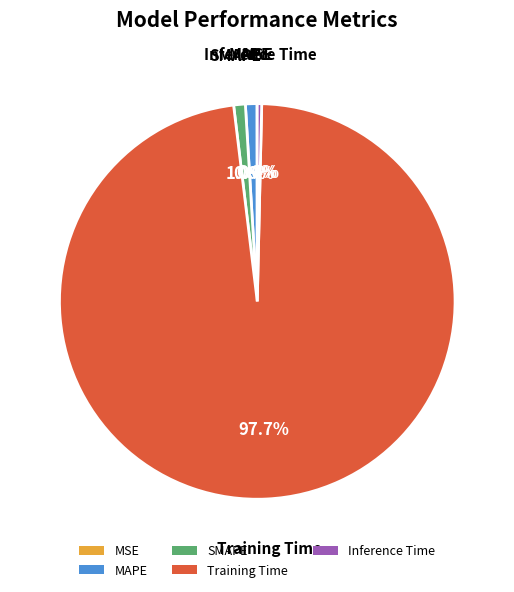

Is Training Time the majority of the pie?

Yes